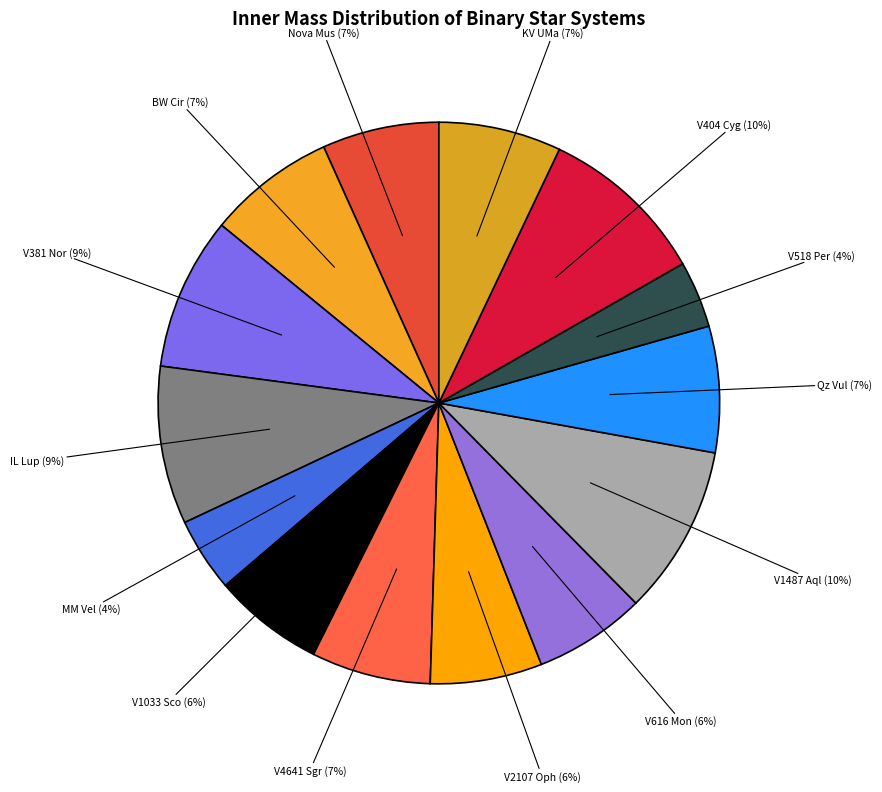

To the nearest percent, what portion does V2107 Oph represent?

6%